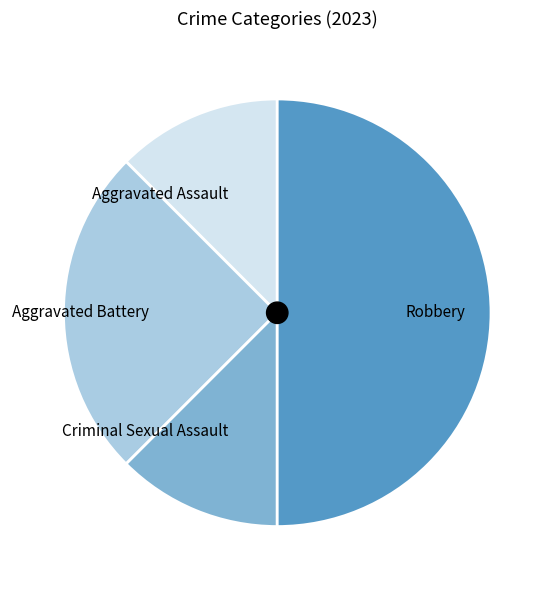

What is the largest slice in the pie chart?

Robbery